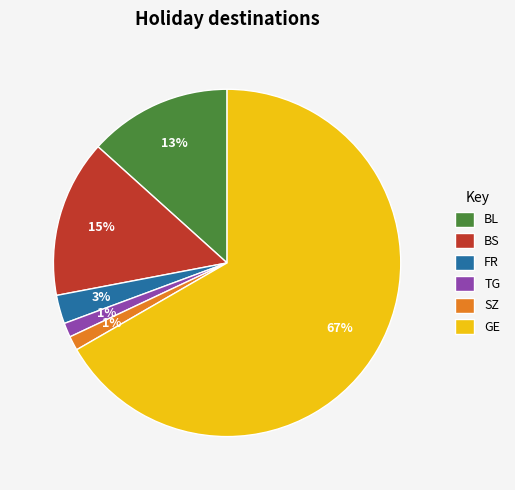

Between BS and GE, which is larger?

GE